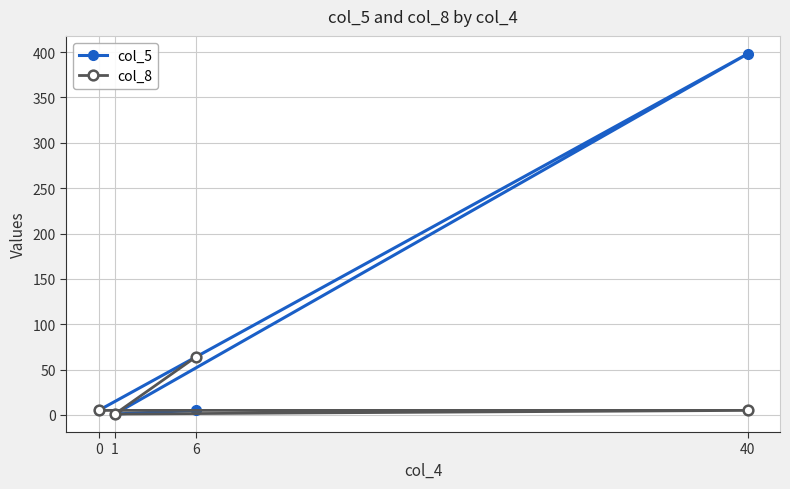

True or false: col_8 has a value of 8 at 0.

False